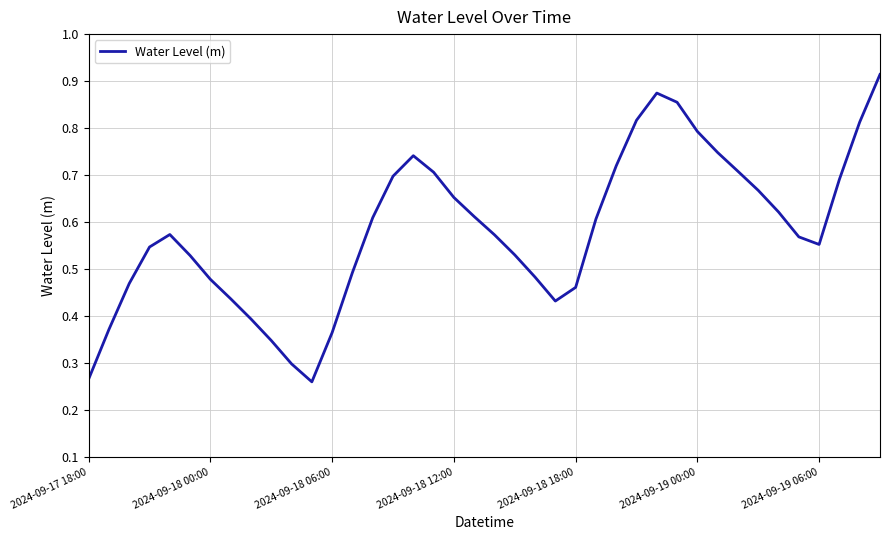

How many series are shown in this chart?

1